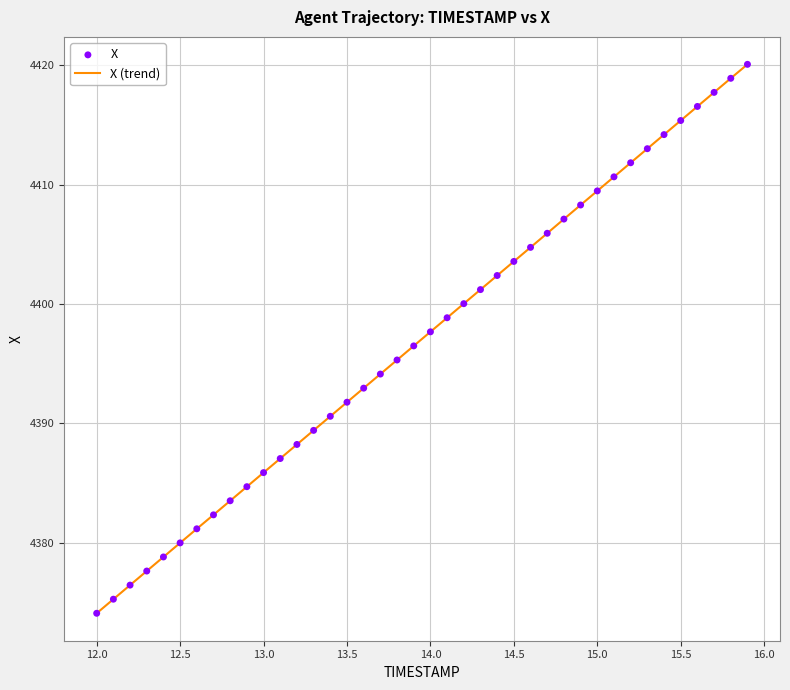

What is the difference between the maximum and minimum values?

46.0